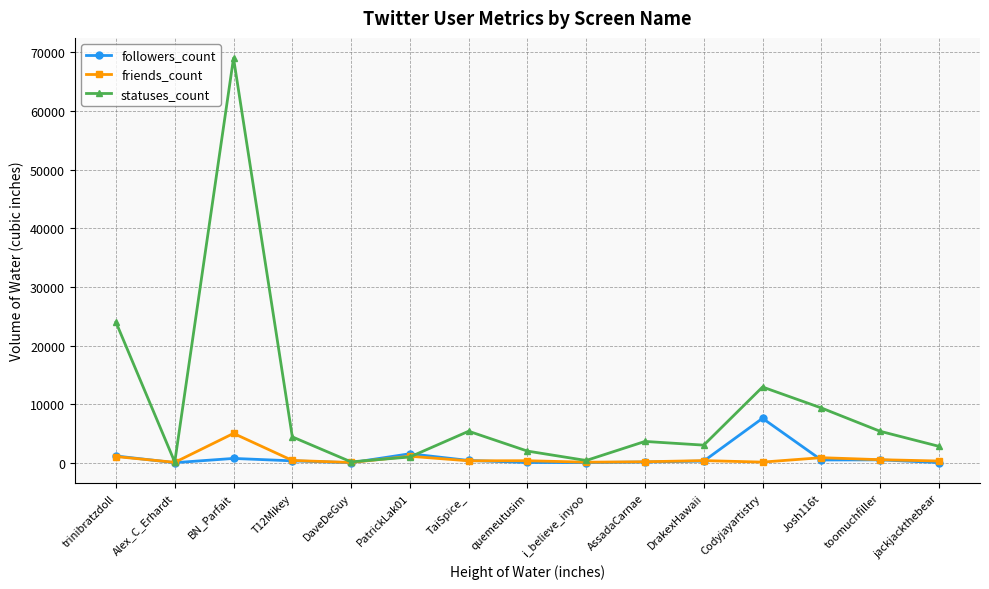

Where is the first local maximum for statuses_count?

BN_Parfait